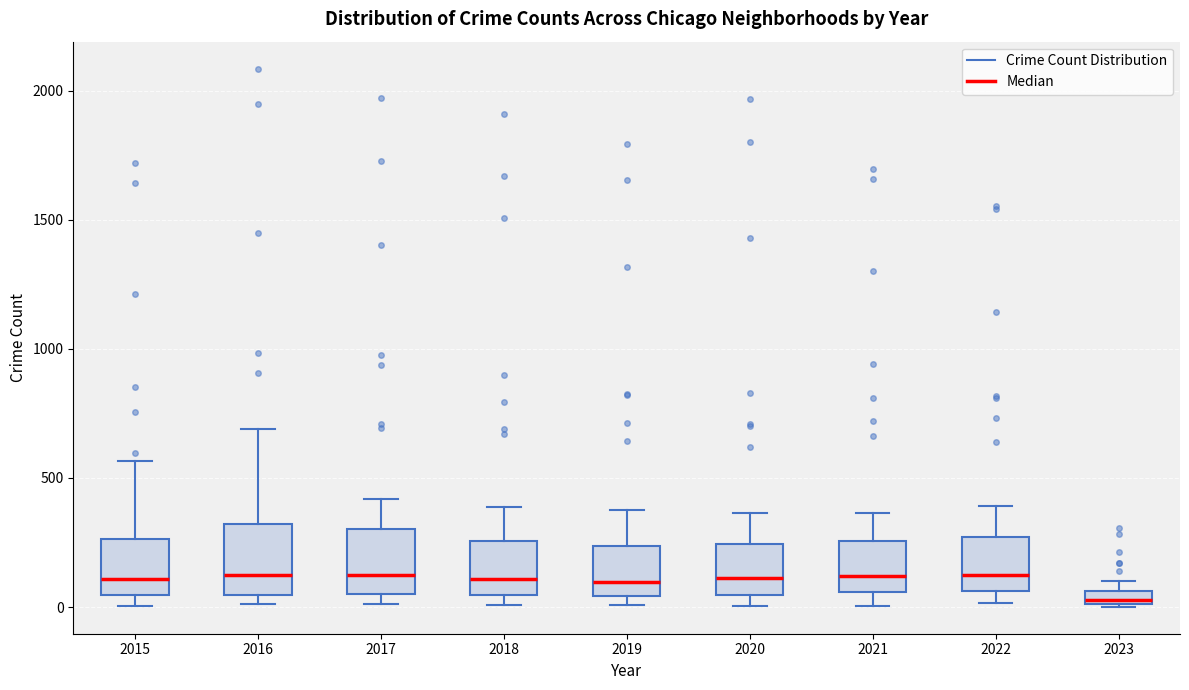

Where is the upper edge of the box at x = 2023 on the y-axis? The values are not printed on the chart, so give them approximately, as read against the axis.

50